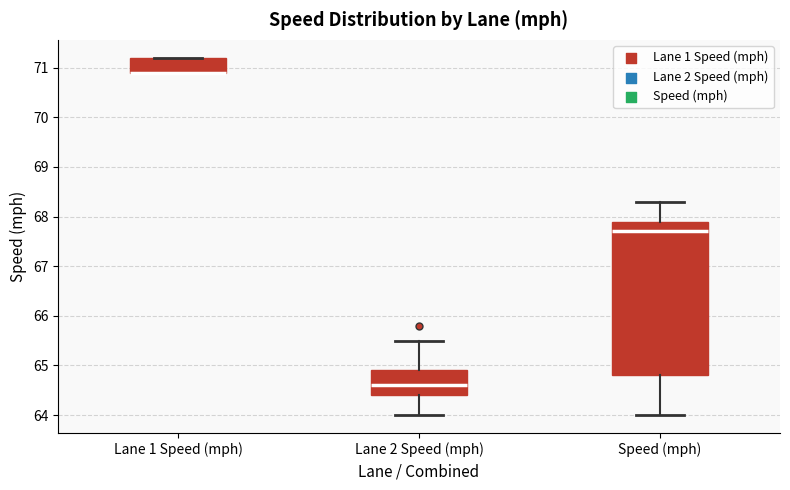

Where is the lower edge of the box for Speed (mph) on the y-axis? The values are not printed on the chart, so give them approximately, as read against the axis.

64.8